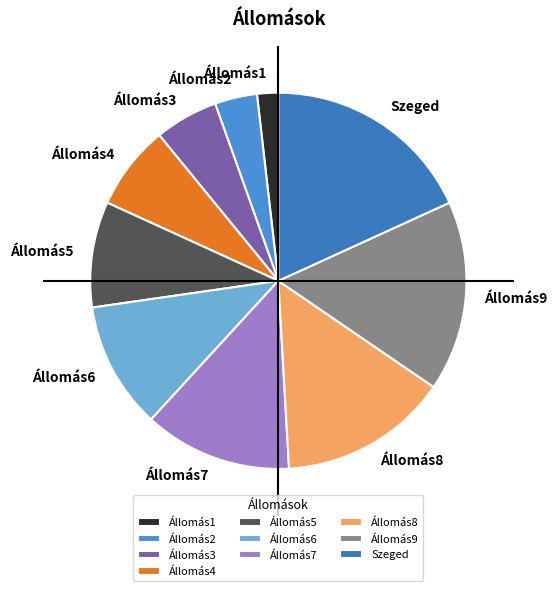

How many segments does this pie chart have?

10